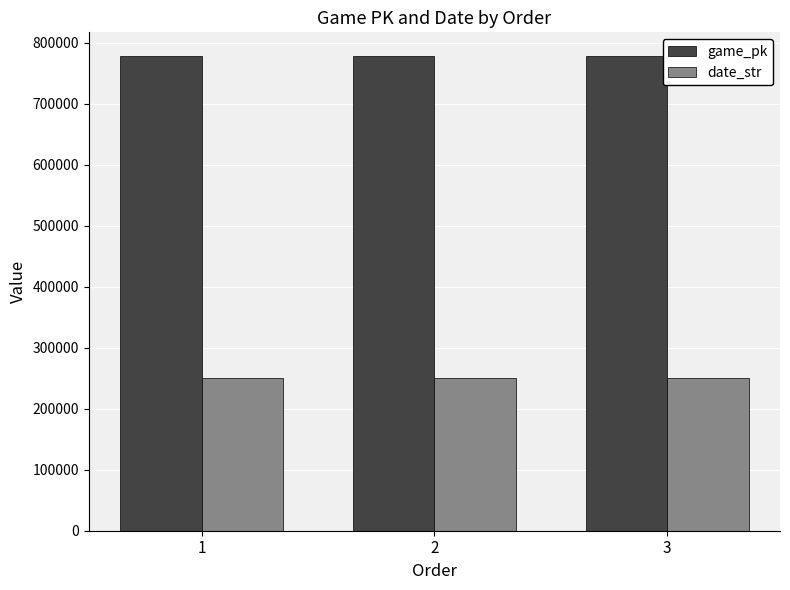

What is the sum of the date_str values at 2 and 1?

501033